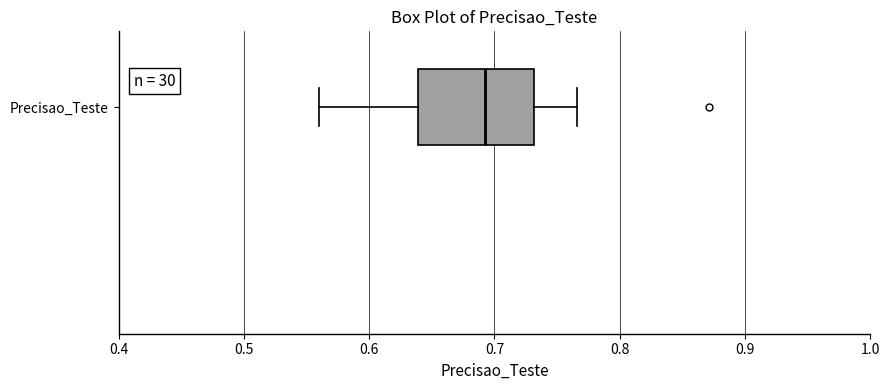

Read this box plot against the x-axis: the position of the median line, the range covered by the box, and the ends of both whiskers. The values are not printed on the chart, so give them approximately, as read against the axis.

median 0.69, box 0.64 to 0.73, whiskers 0.56 to 0.77